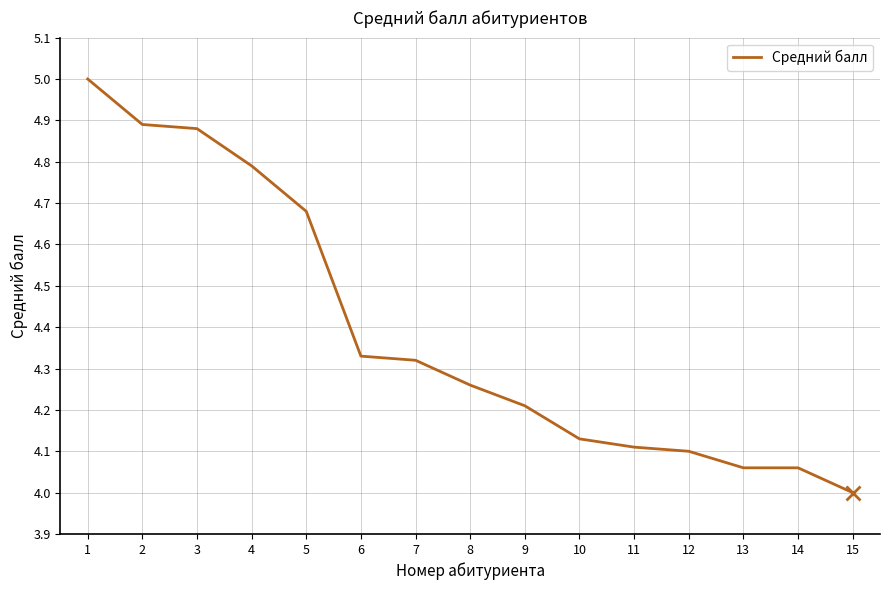

Is this an area chart (filled region under the line)?

No